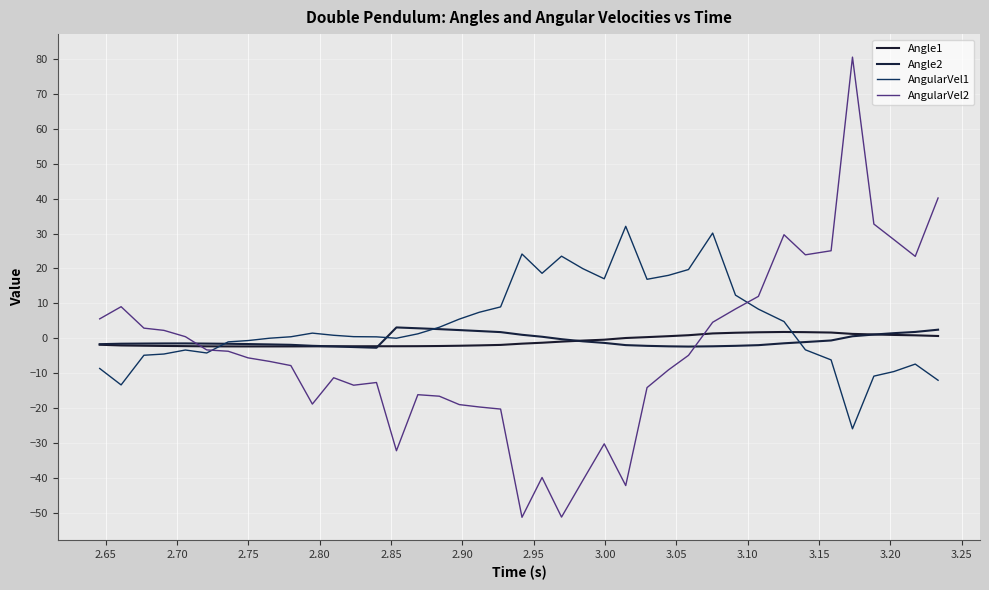

In AngularVel2, how many points are higher than both neighbors (excluding endpoints)?

8